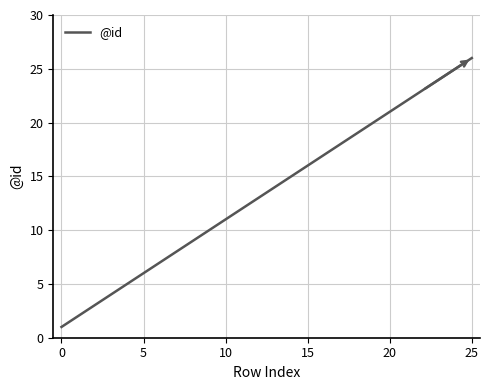

Reading left to right, transcribe all the data shown in this chart.

1	2	3	4	5	6	7	8	9	10	11	12	13	14	15	16	17	18	19	20	21	22	23	24	25	26